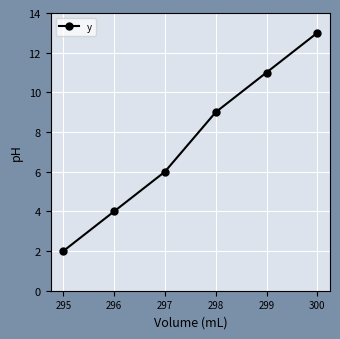

Which category has the lowest value across all series?

295